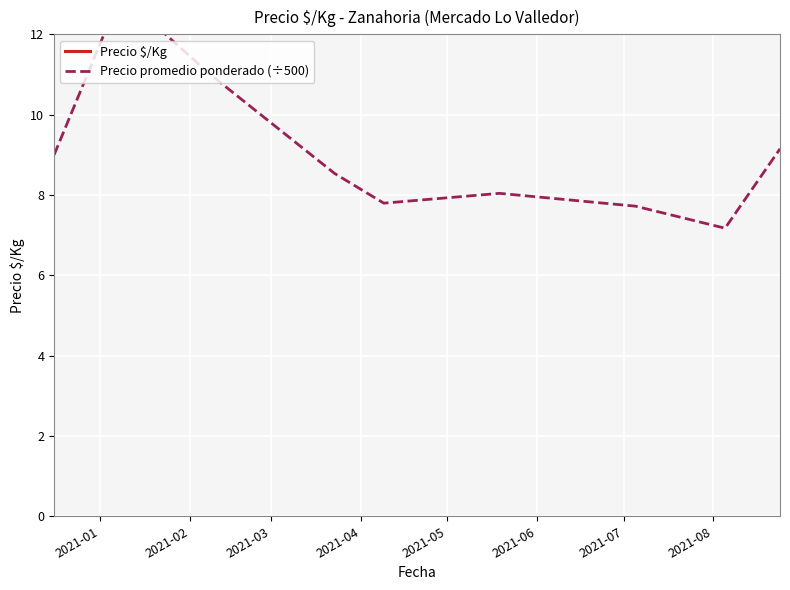

Which label corresponds to the smallest value in the chart?

2021-08